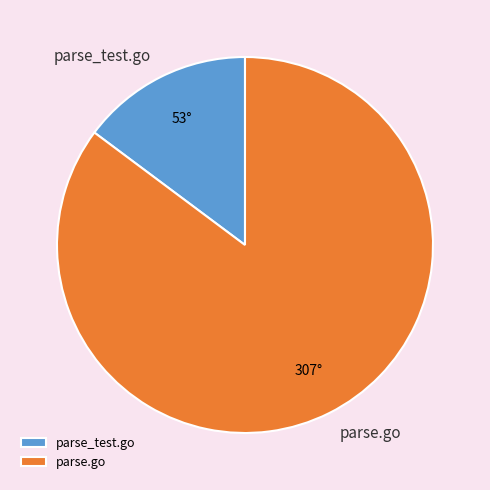

Which slice is the largest?

parse.go